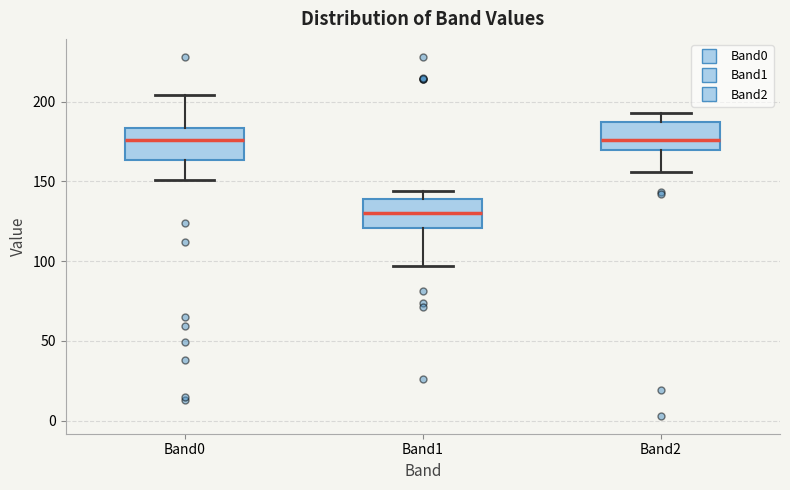

Where is the upper edge of the box for Band1 on the y-axis? The values are not printed on the chart, so give them approximately, as read against the axis.

140